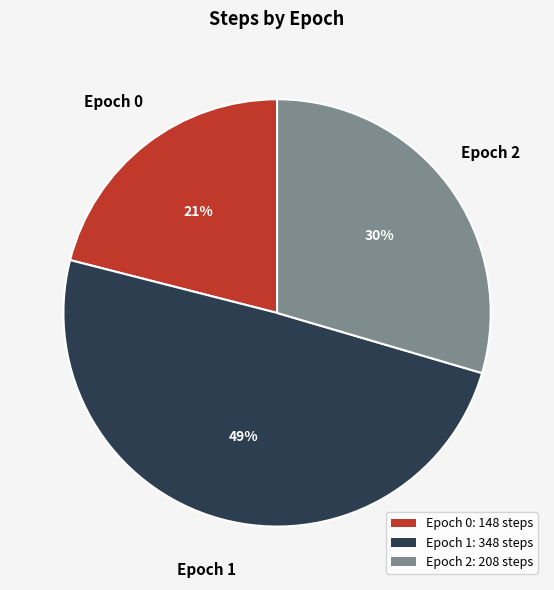

Is Epoch 1: 348 steps the majority of the pie?

No